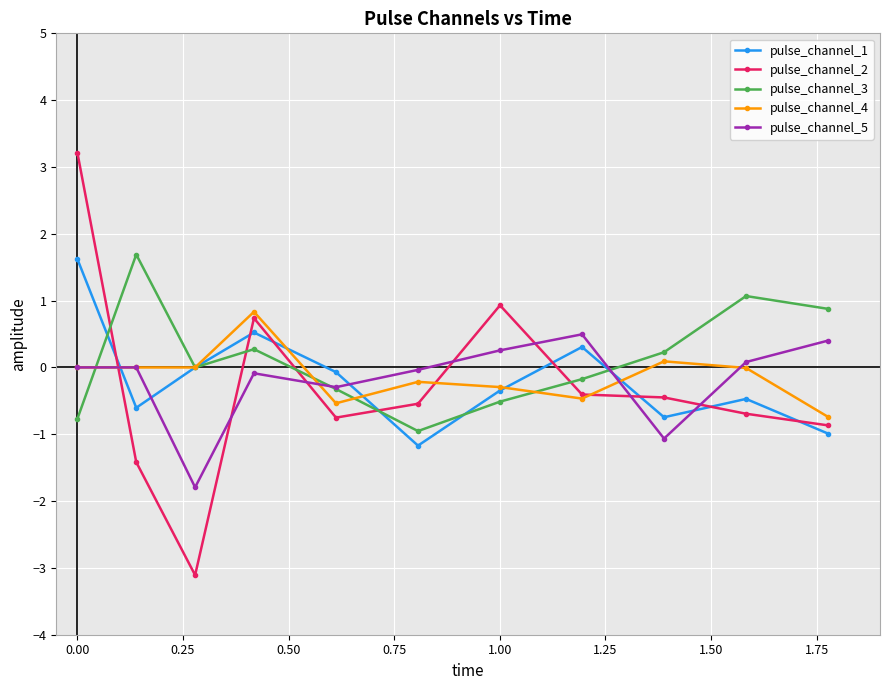

Does the chart display data point markers on the line(s)?

Yes